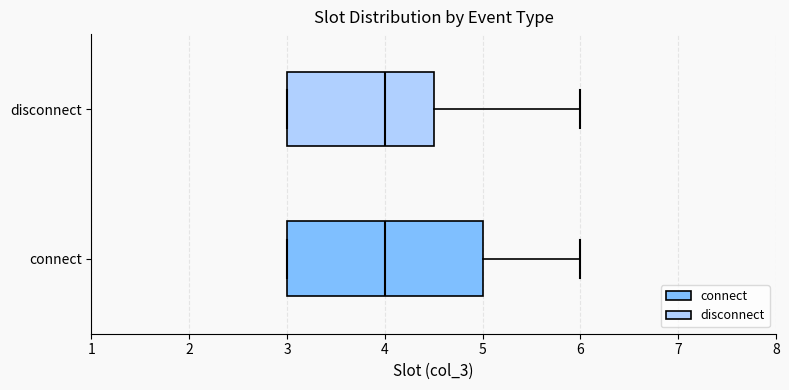

Where is the left edge of the box for connect on the x-axis? The values are not printed on the chart, so give them approximately, as read against the axis.

3.0